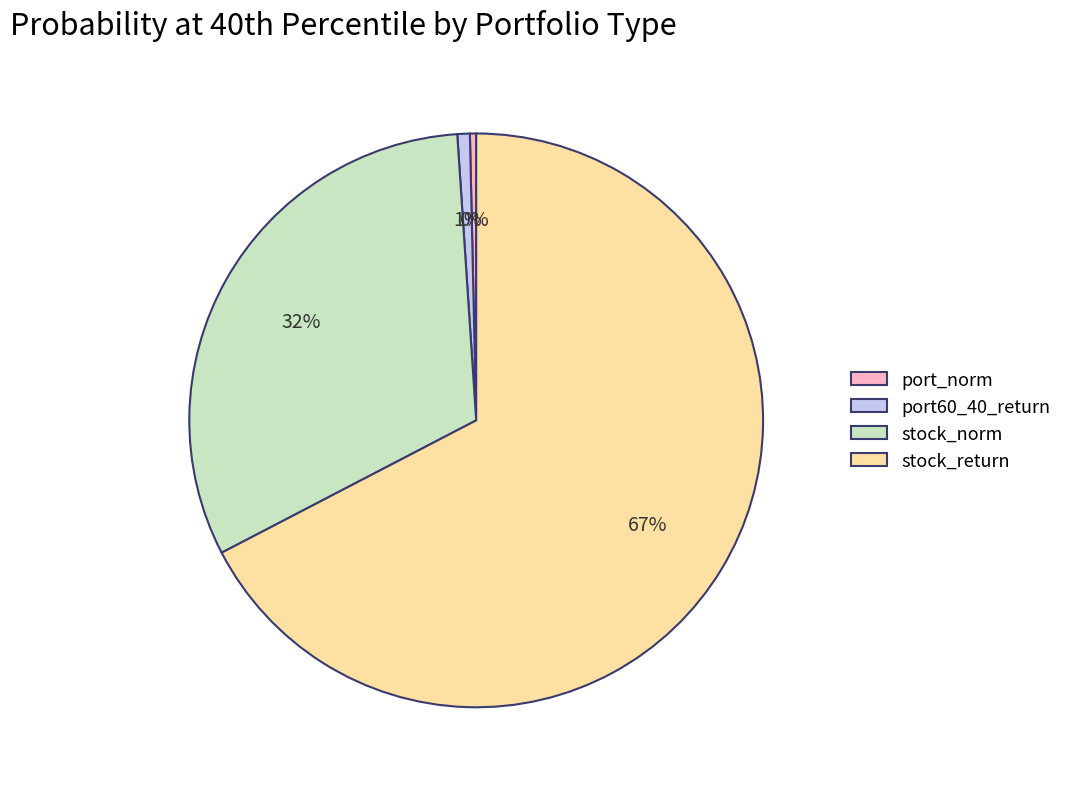

Is it true that stock_return is 79% of the pie?

False